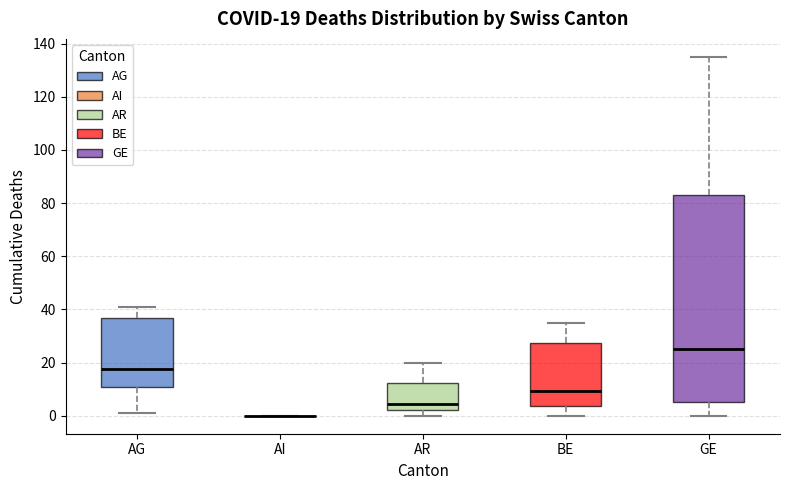

Which box is the tallest, from its lower edge to its upper edge?

GE